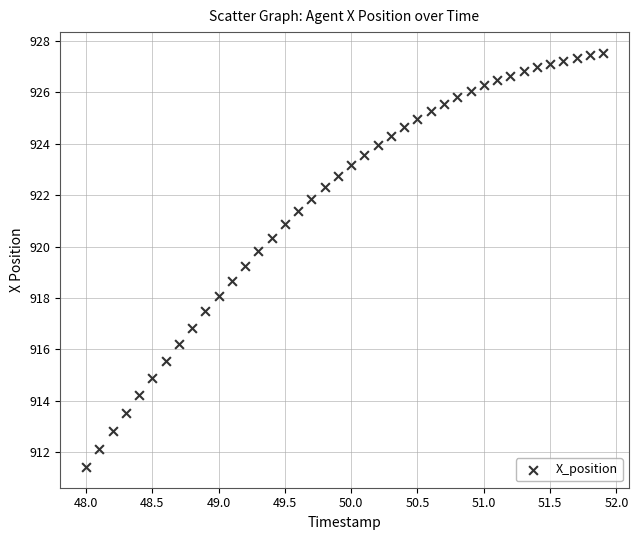

What is the range of X values (max minus min)?

3.9